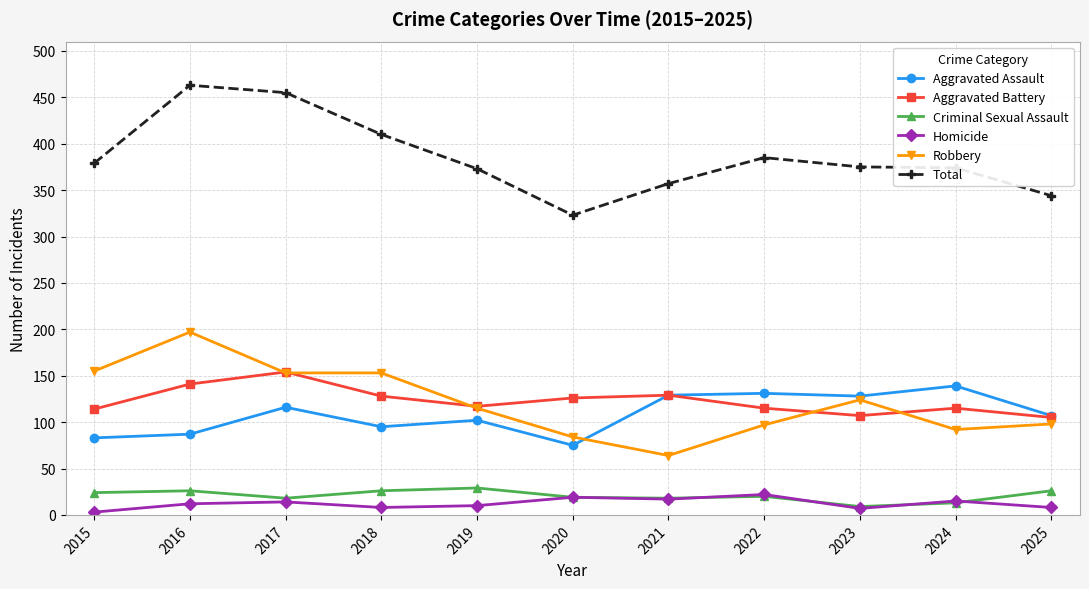

How many lines are shown in the chart?

6